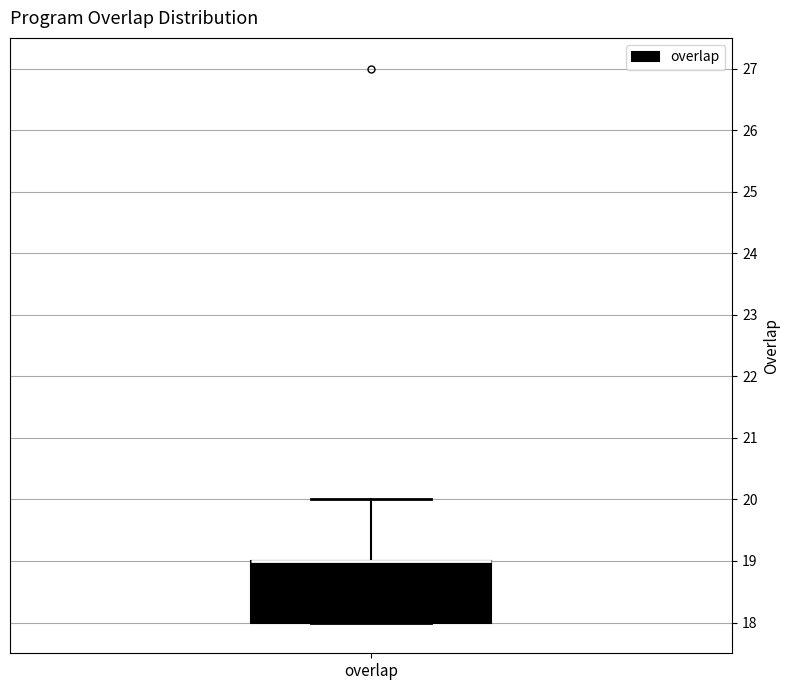

Read this box plot against the y-axis: the position of the median line, the range covered by the box, and the ends of both whiskers. The values are not printed on the chart, so give them approximately, as read against the axis.

median 19 (drawn on the box's upper edge), box 18 to 19, whiskers 18 to 20